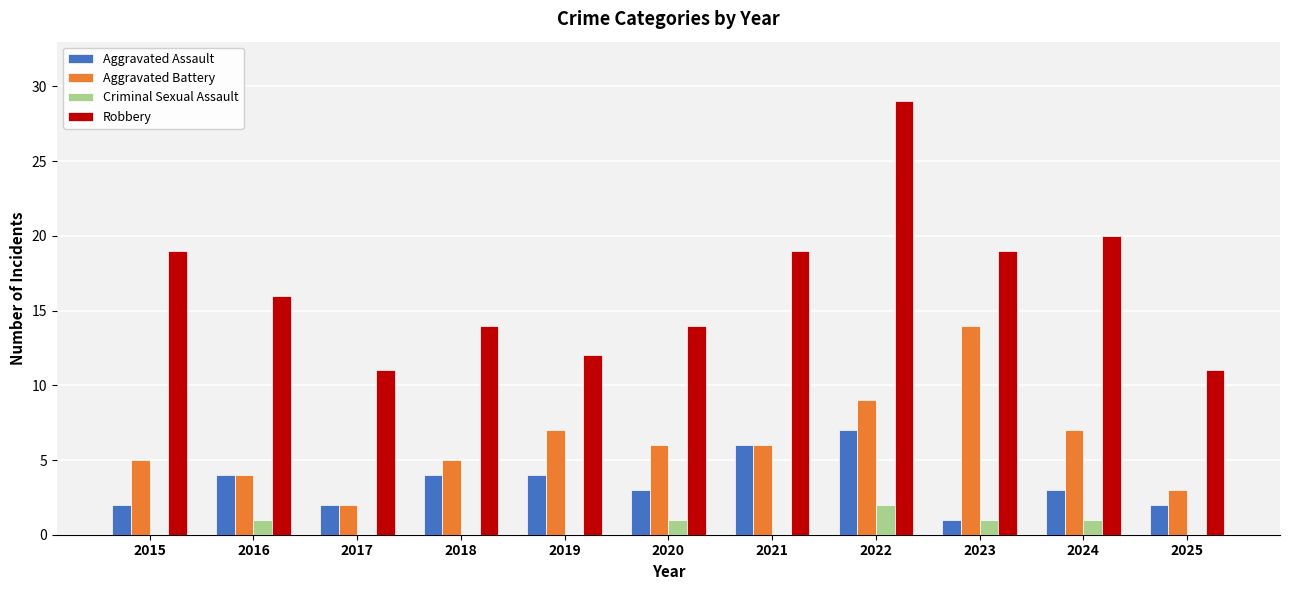

Reading left to right, transcribe all the data shown in this chart.

Aggravated Assault: 2015=2	2016=4	2017=2	2018=4	2019=4	2020=3	2021=6	2022=7	2023=1	2024=3	2025=2
Aggravated Battery: 2015=5	2016=4	2017=2	2018=5	2019=7	2020=6	2021=6	2022=9	2023=14	2024=7	2025=3
Criminal Sexual Assault: 2015=0	2016=1	2017=0	2018=0	2019=0	2020=1	2021=0	2022=2	2023=1	2024=1	2025=0
Robbery: 2015=19	2016=16	2017=11	2018=14	2019=12	2020=14	2021=19	2022=29	2023=19	2024=20	2025=11